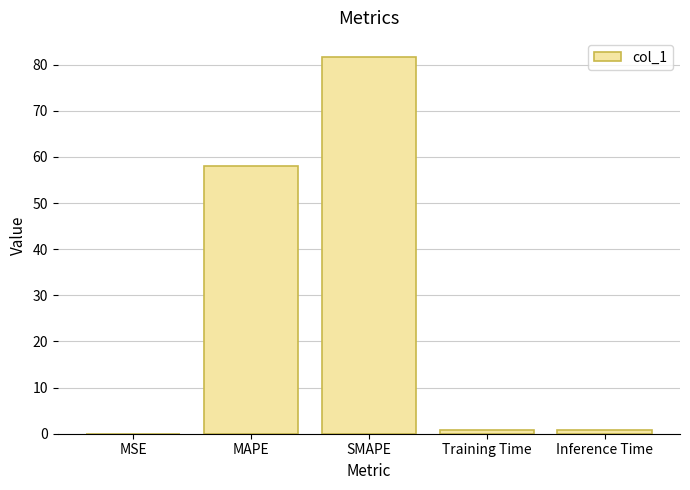

Which has a higher value, MSE or MAPE?

MAPE